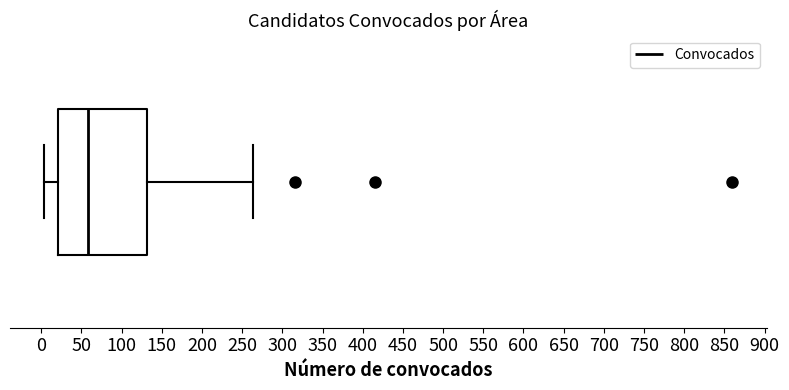

Where does the right whisker of the box end on the x-axis? The values are not printed on the chart, so give them approximately, as read against the axis.

265